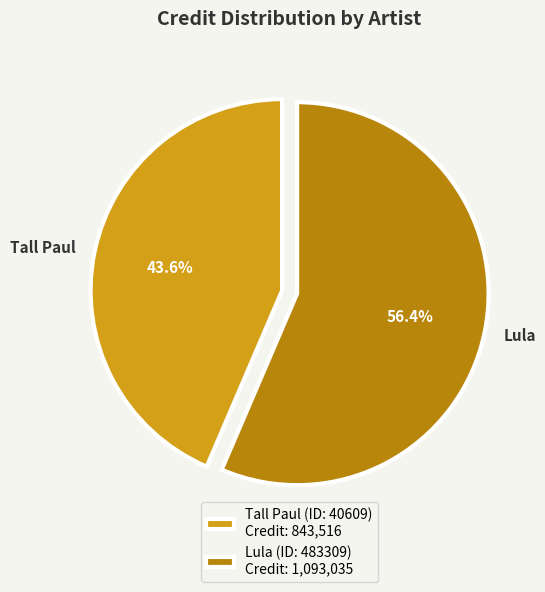

What is the total percentage of Lula and Tall Paul?

100.0%